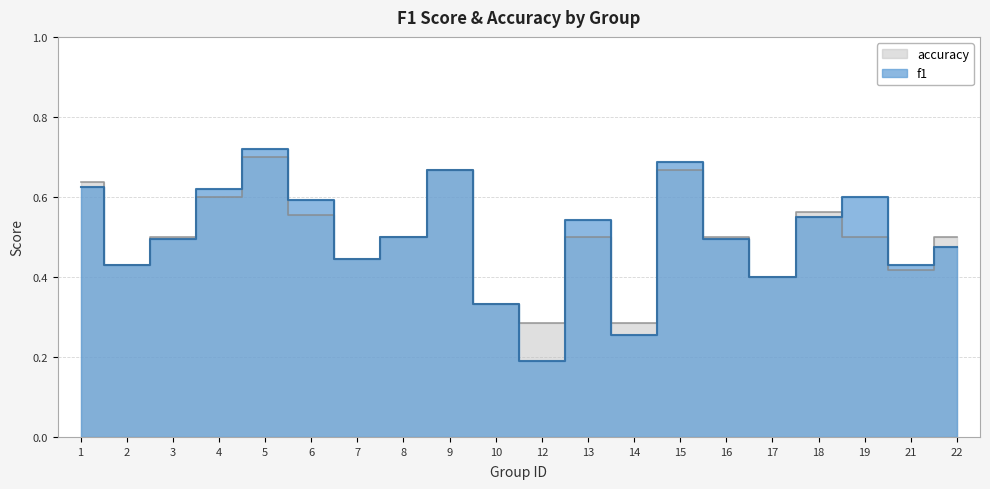

What is the sum of all f1 values?

10.0